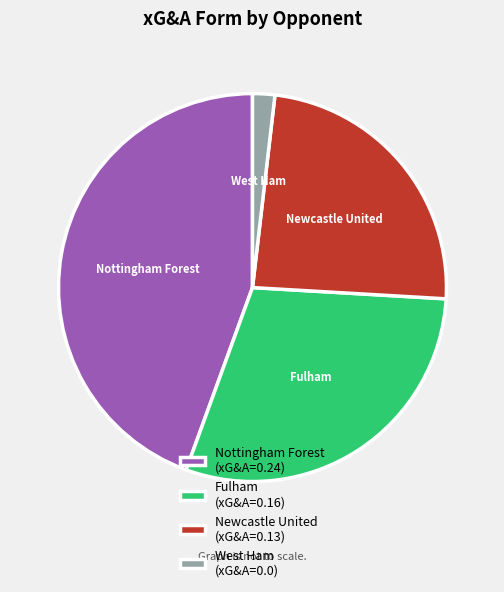

Does any single category account for the majority?

No